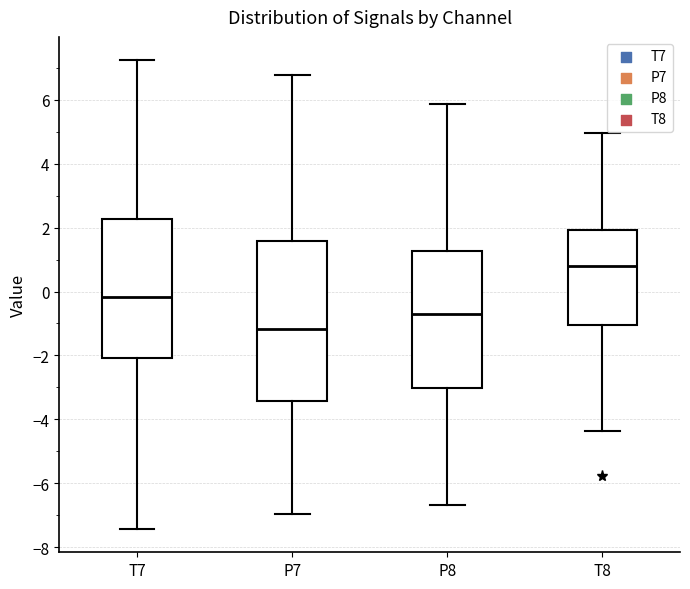

Reading left to right, transcribe this box plot: for each box, give where its median line is, the range the box spans, and where its two whiskers end, as read against the y-axis. The values are not printed on the chart, so give them approximately, as read against the axis.

T7: median -0.2, box -2.0 to 2.2, whiskers -7.4 to 7.2
P7: median -1.2, box -3.4 to 1.6, whiskers -7.0 to 6.8
P8: median -0.8, box -3.0 to 1.2, whiskers -6.6 to 5.8
T8: median 0.8, box -1.0 to 2.0, whiskers -4.4 to 5.0